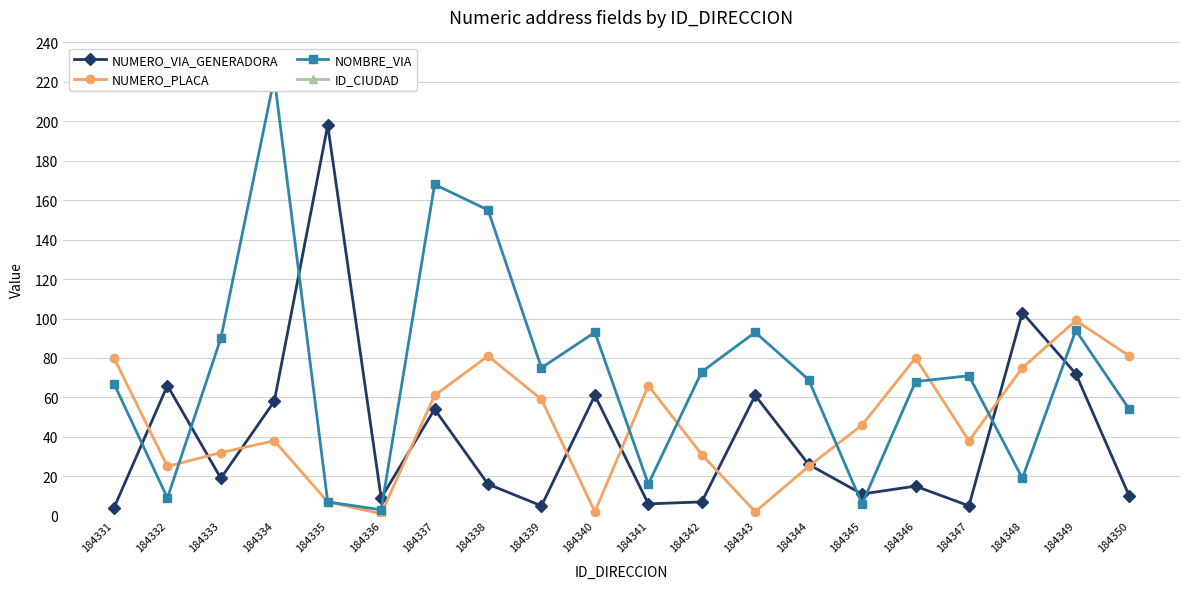

Which label corresponds to the largest value in the chart?

184331